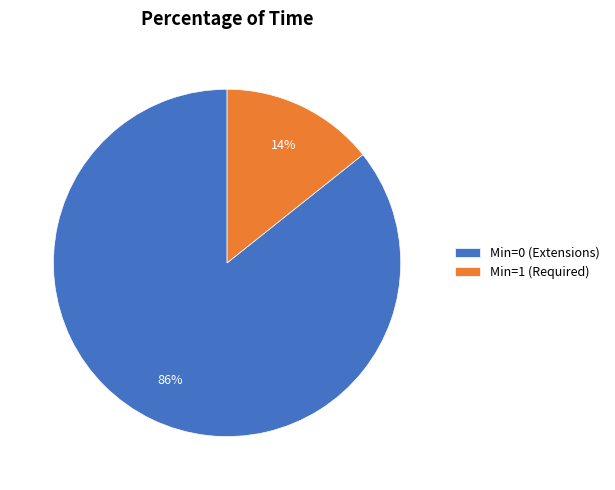

Combined, do Min=0 (Extensions) and Min=1 (Required) account for over 50%?

Yes